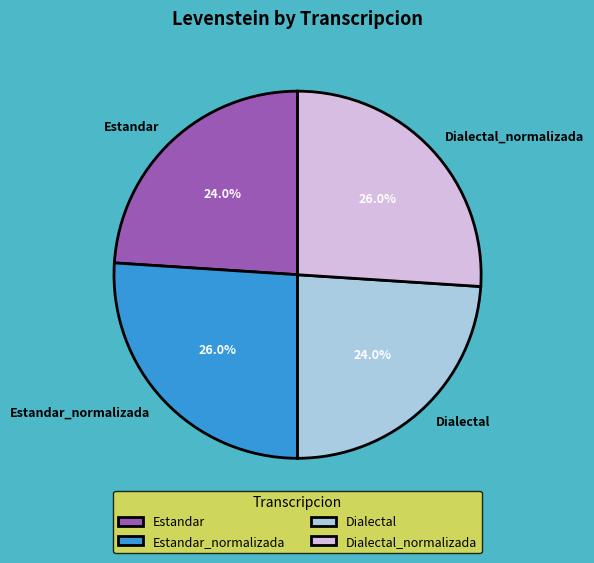

Is there a majority slice in this chart?

No